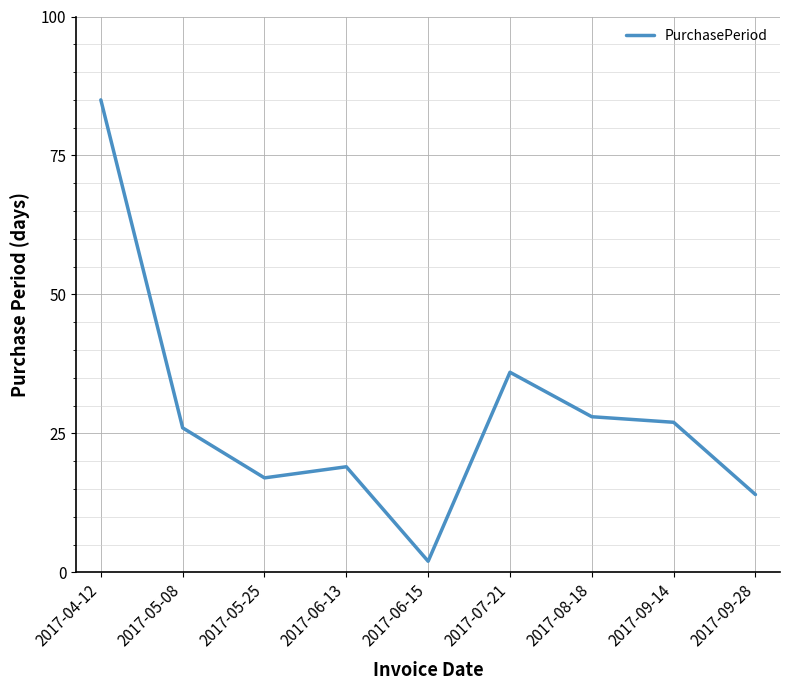

What position from the left is 2017-09-28?

9